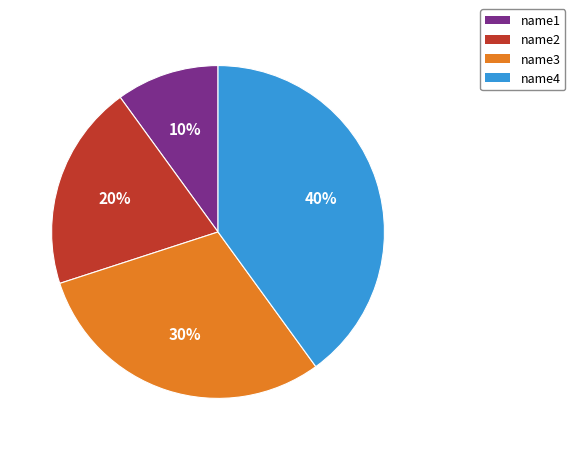

To the nearest percent, what is the difference between the largest and smallest slice percentages?

30%